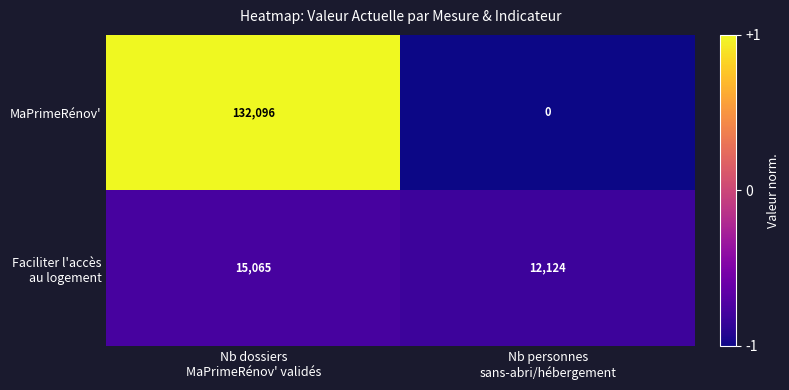

What is the sum of all MaPrimeRénov' values?

132096